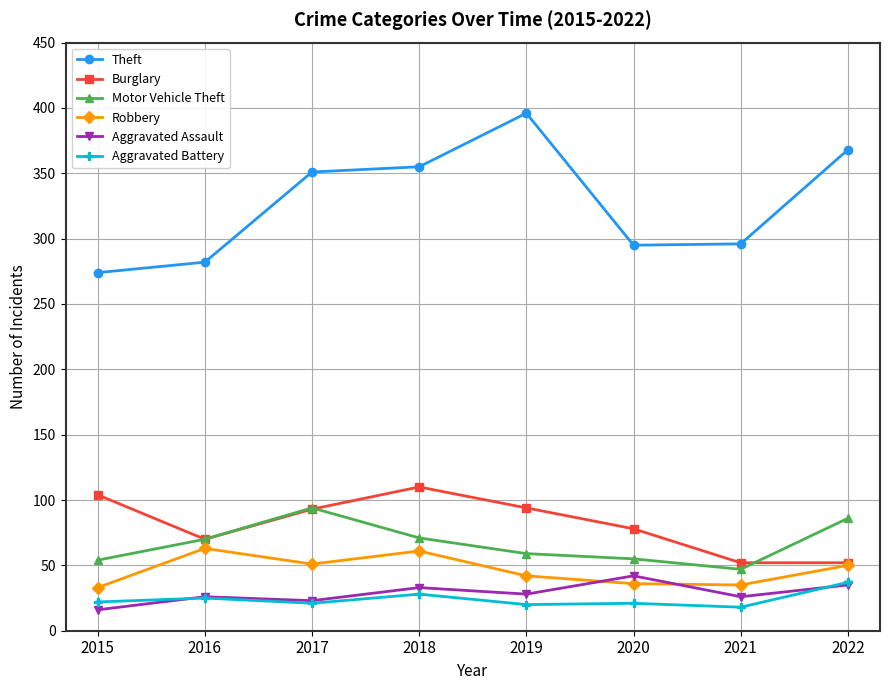

At which category does the chart reach its peak across all series?

2019